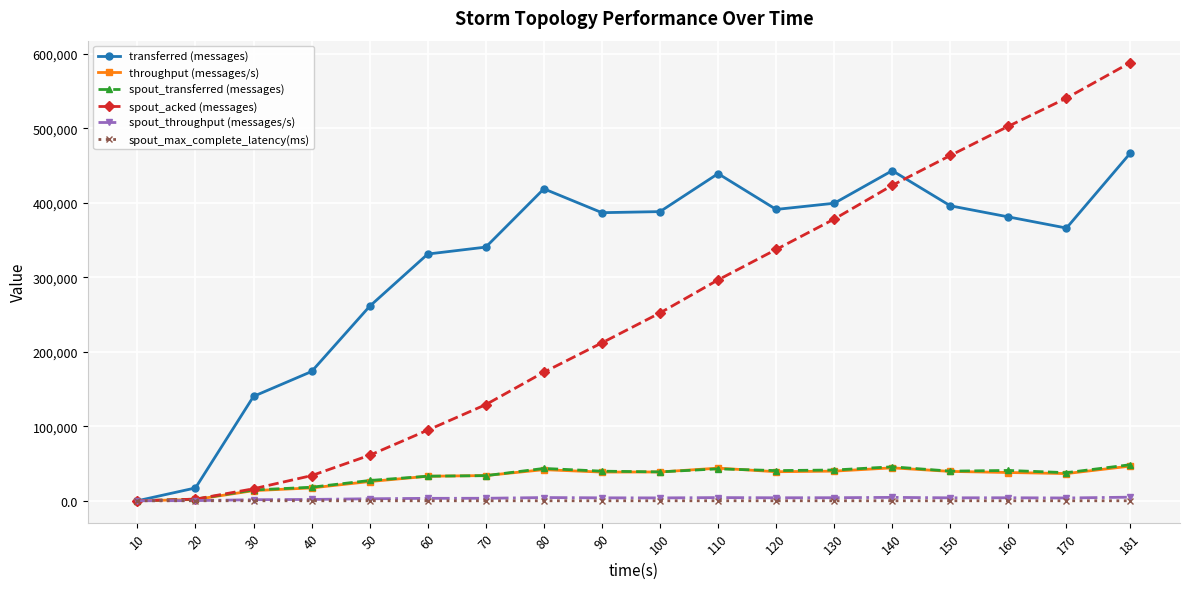

Which series changed the most between 50 and 130?

spout_acked (messages)